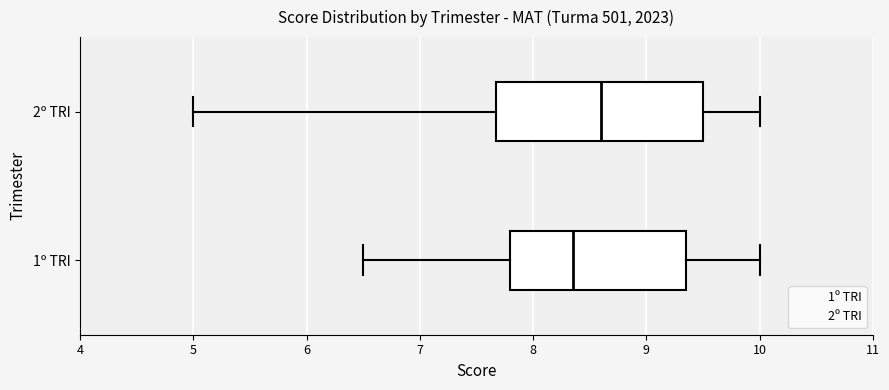

Where does the median line of the box for 1º TRI sit on the x-axis? The values are not printed on the chart, so give them approximately, as read against the axis.

8.4